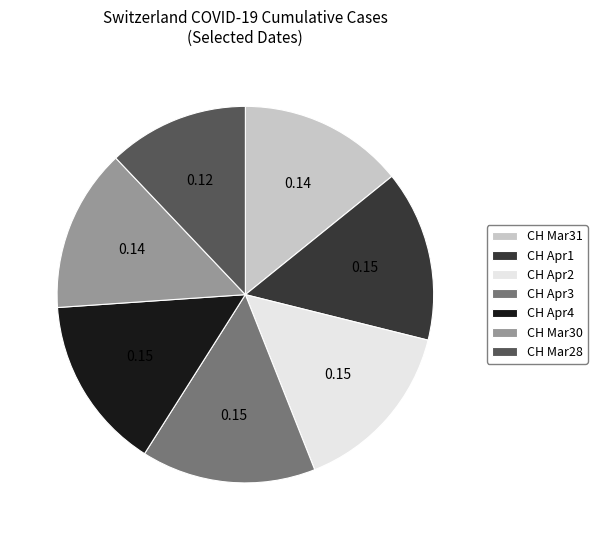

Is there any slice that represents more than half of the pie?

No